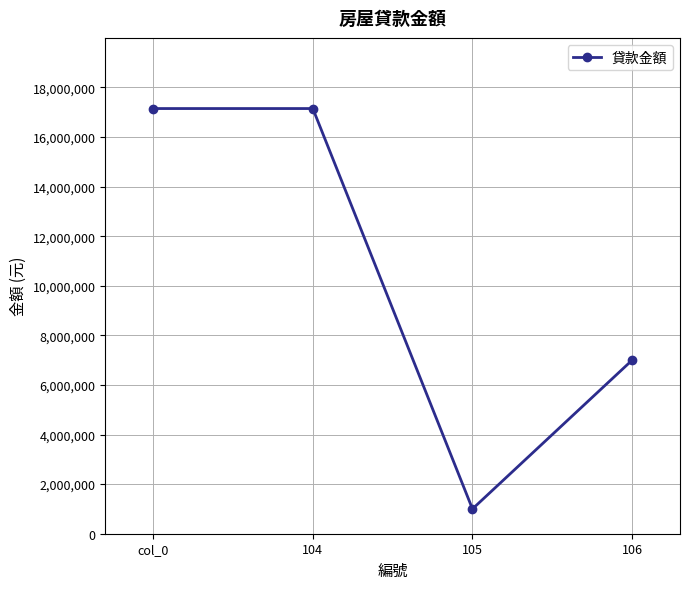

What is the maximum value shown in the chart?

17150000